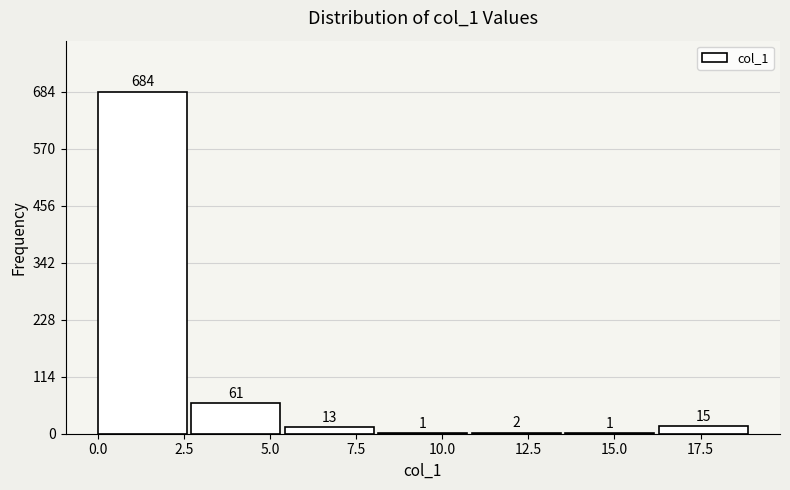

Reading left to right, transcribe this chart: for each bar, give the range it covers on the x-axis and its height. The bar edges are not printed on the chart, so give them approximately, as read against the axis.

0.0 to 2.5: 684
2.5 to 5.5: 61
5.5 to 8.0: 13
8.0 to 11.0: 1
11.0 to 13.5: 2
13.5 to 16.5: 1
16.5 to 19.0: 15